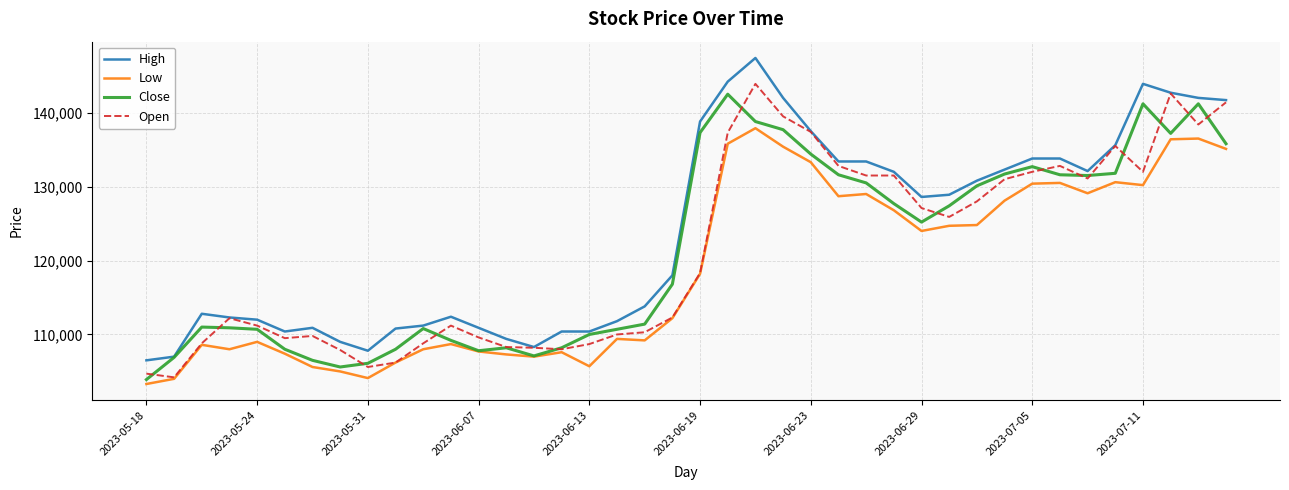

Which series has the widest spread of values?

High